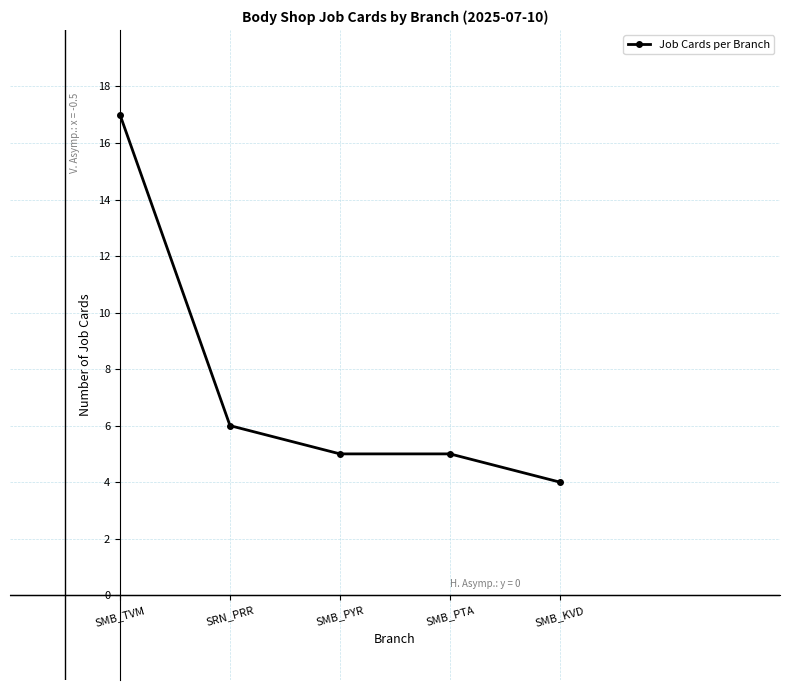

What is the change in value from SRN_PRR to SMB_PTA?

-1